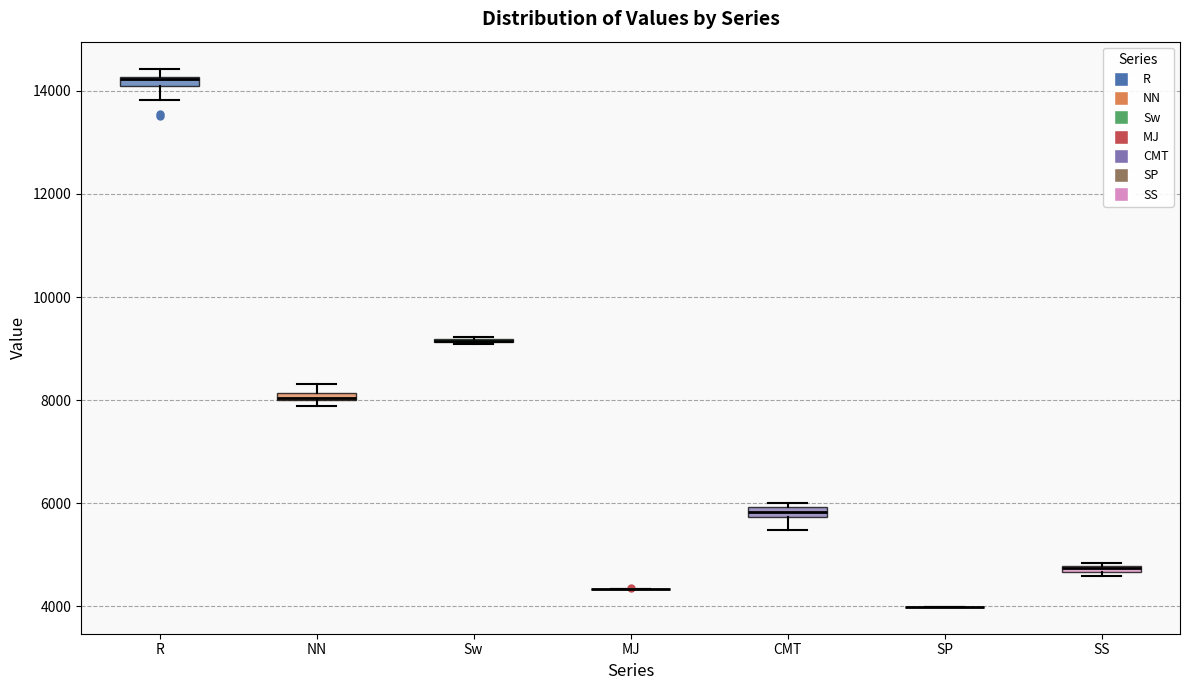

Where is the upper edge of the box for R on the y-axis? The values are not printed on the chart, so give them approximately, as read against the axis.

14200